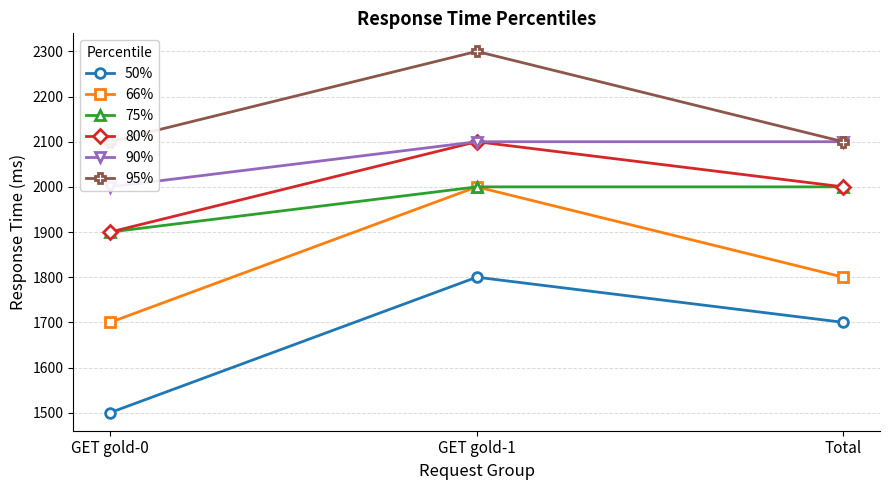

At how many categories does at least one series exceed 1996?

3